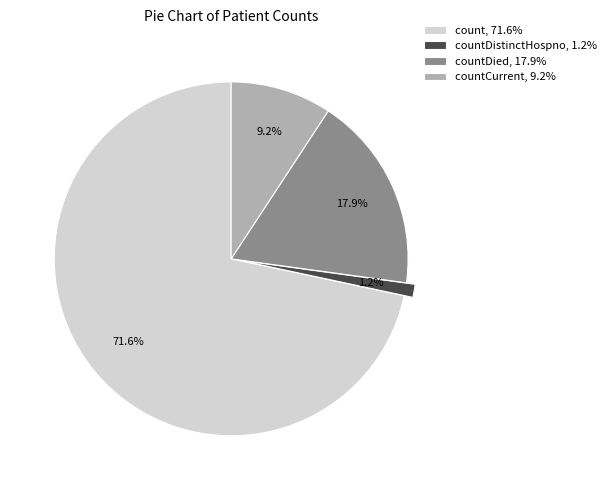

What is the largest slice in the pie chart?

count, 71.6%